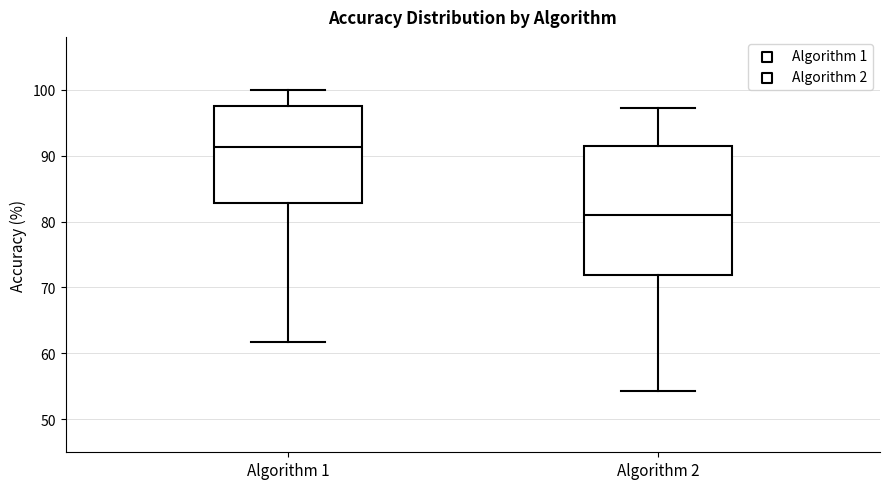

Reading left to right, transcribe this box plot: for each box, give where its median line is, the range the box spans, and where its two whiskers end, as read against the y-axis. The values are not printed on the chart, so give them approximately, as read against the axis.

Algorithm 1: median 91, box 83 to 98, whiskers 62 to 100
Algorithm 2: median 81, box 72 to 91, whiskers 54 to 97